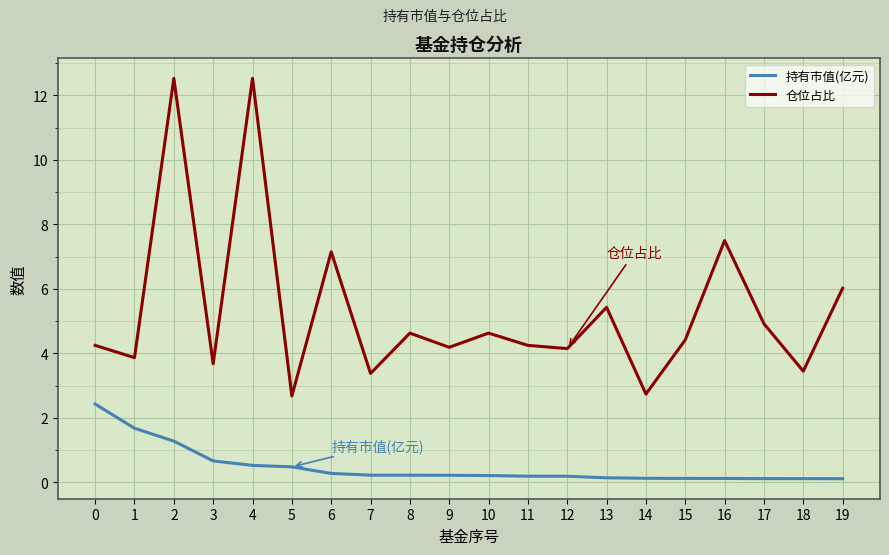

At which label is 仓位占比 closest to 7?

6